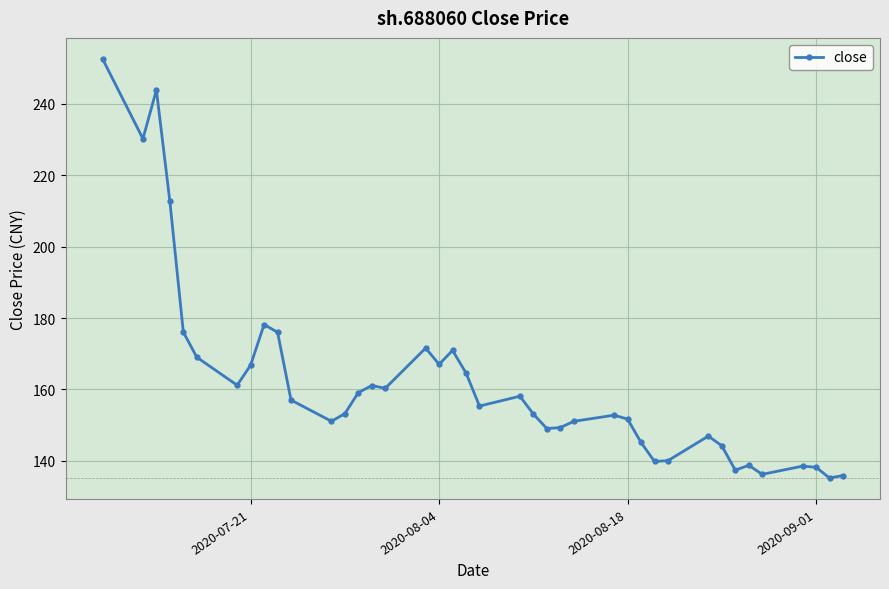

What is the greatest value displayed?

252.6